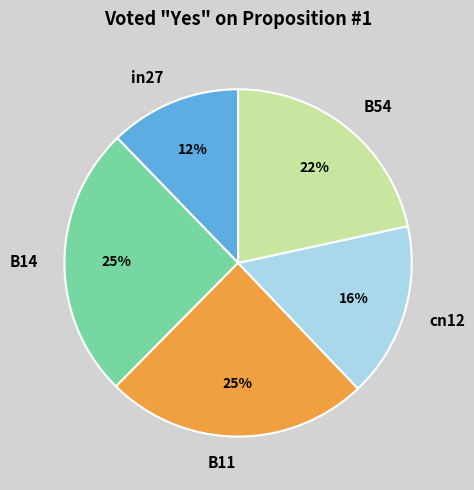

To the nearest percent, what is the average slice percentage?

20%